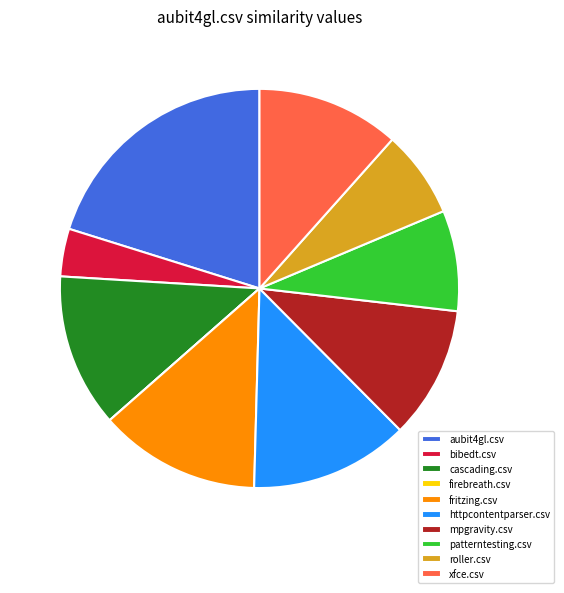

Is it true that mpgravity.csv is 19% of the pie?

False